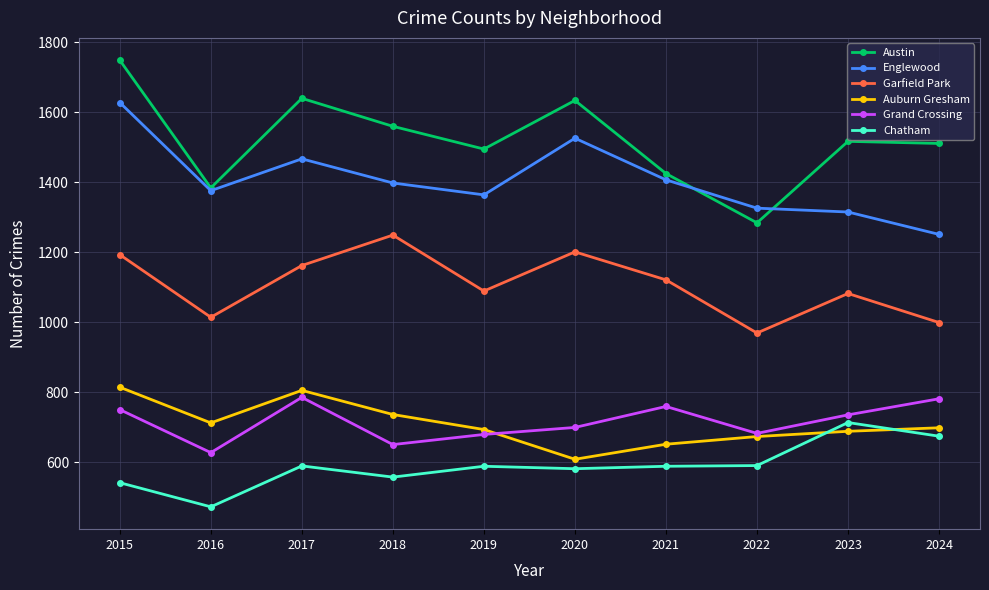

Is this an area chart (filled region under the line)?

No